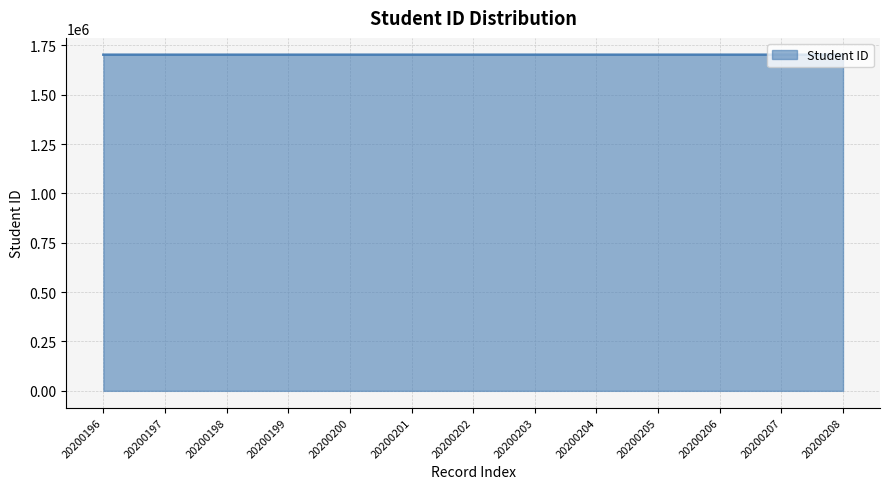

What is the greatest value displayed?

1703013